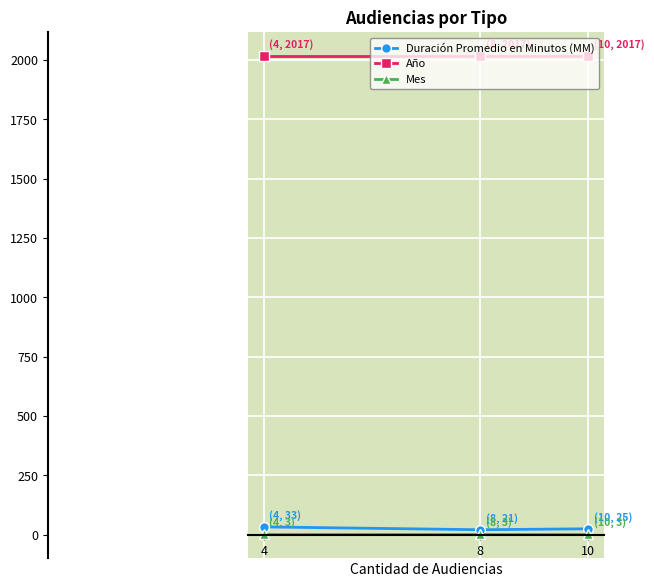

Count the number of data series in this chart.

3